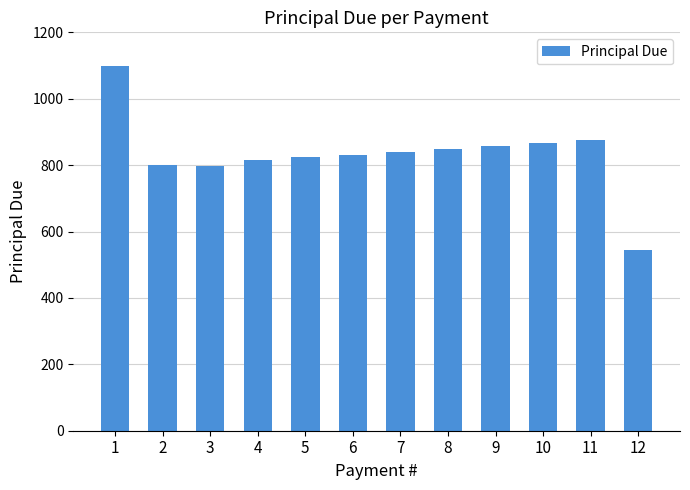

What is the maximum value shown in the chart?

1099.8